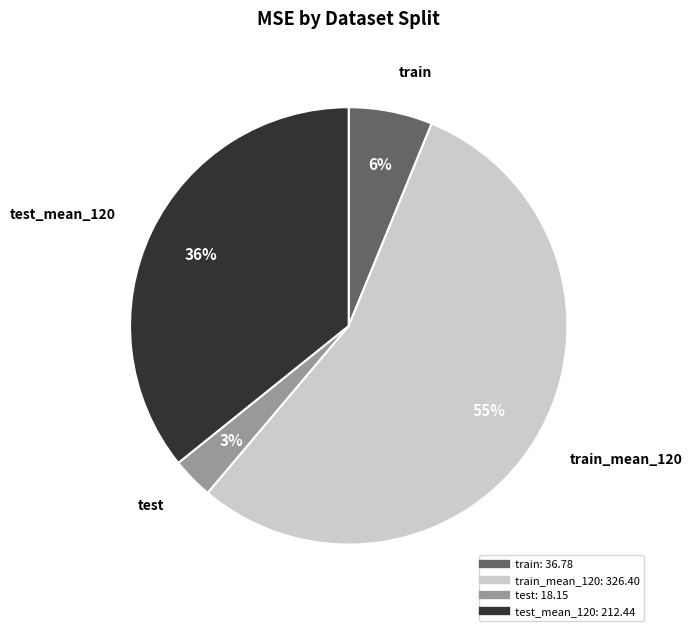

How many slices are in this pie chart?

4